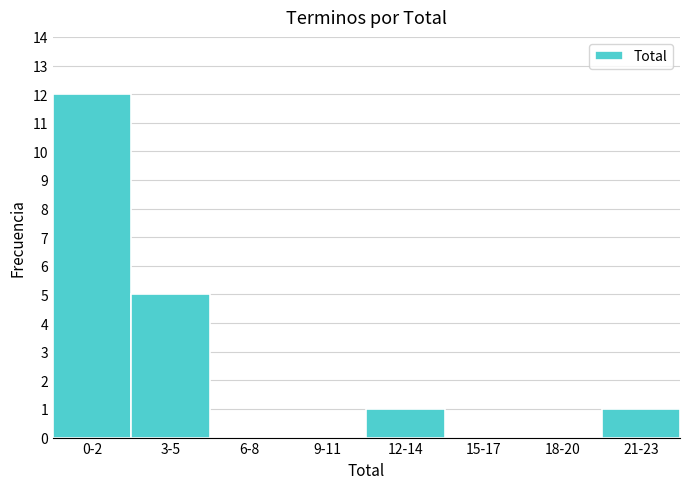

Reading right to left, what are all the values shown in this chart?

21-23=1	18-20=0	15-17=0	12-14=1	9-11=0	6-8=0	3-5=5	0-2=12